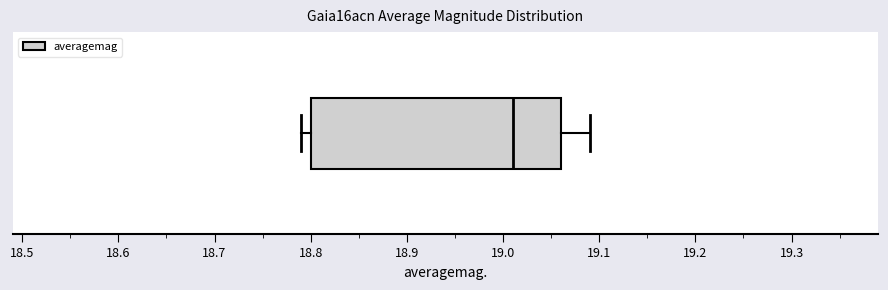

Where is the right edge of the box on the x-axis? The values are not printed on the chart, so give them approximately, as read against the axis.

19.06